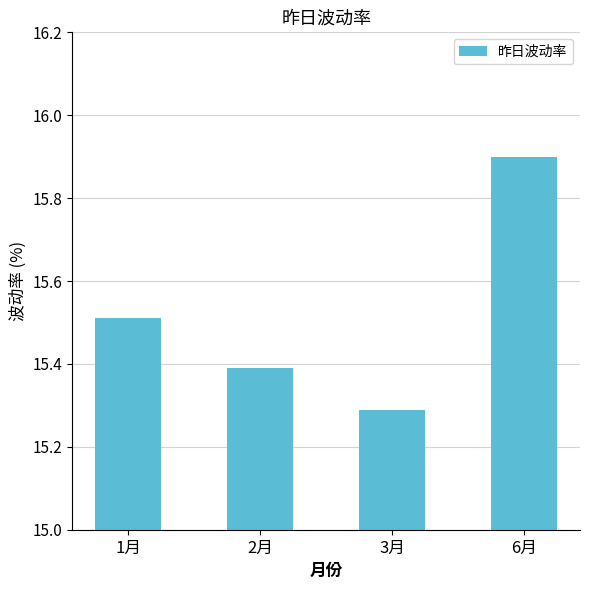

Which category has the highest value across all series?

6月